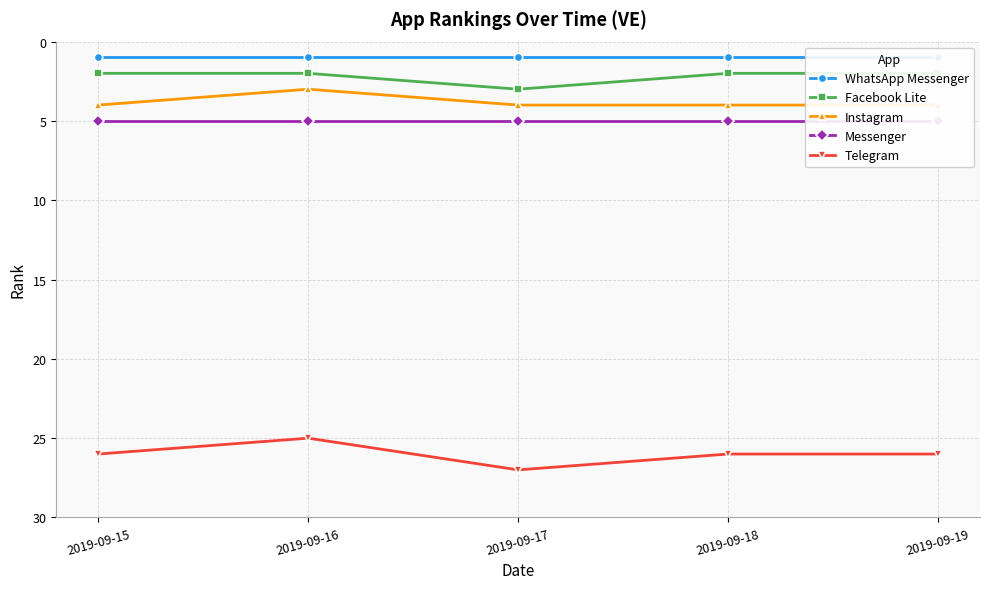

True or false: Facebook Lite and WhatsApp Messenger intersect in this chart.

False